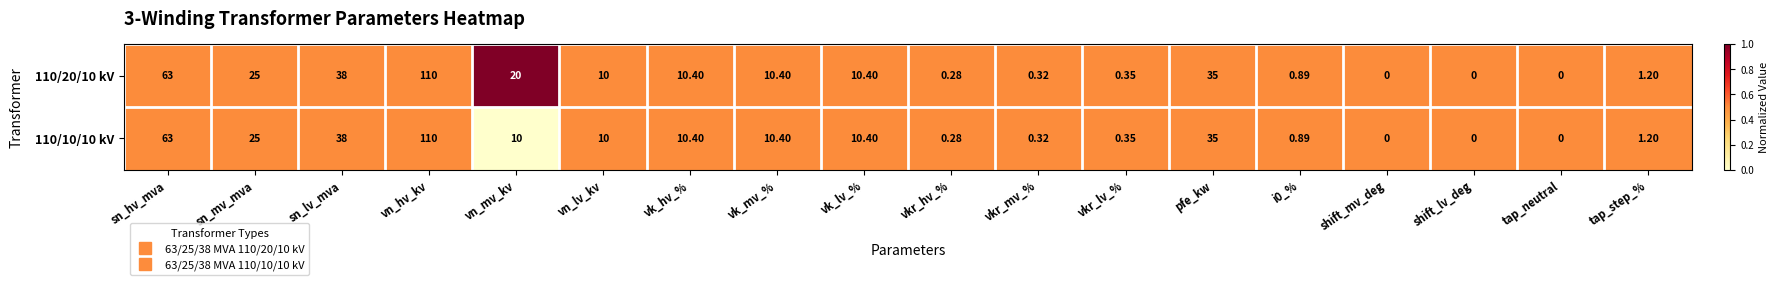

Which category has the highest value in the 110/20/10 kV series?

vn_hv_kv